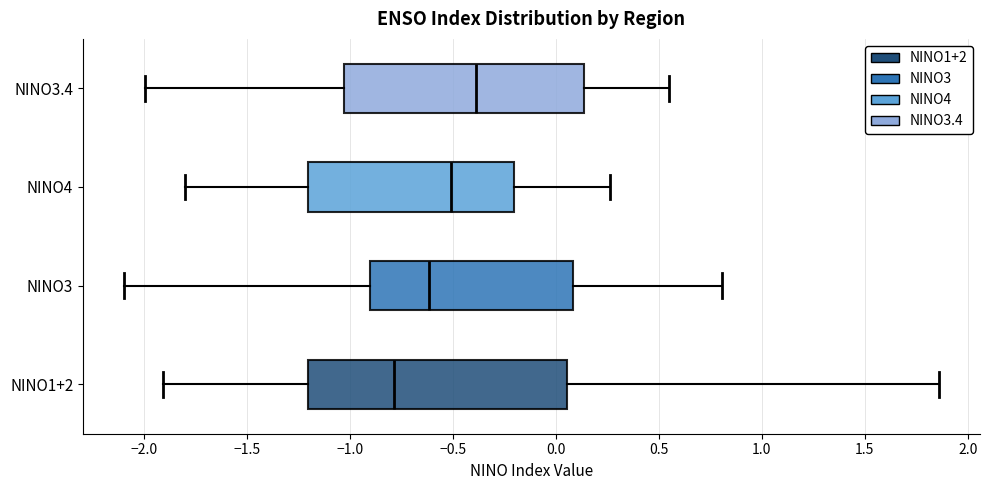

Which box's median line is the furthest to the right?

NINO3.4